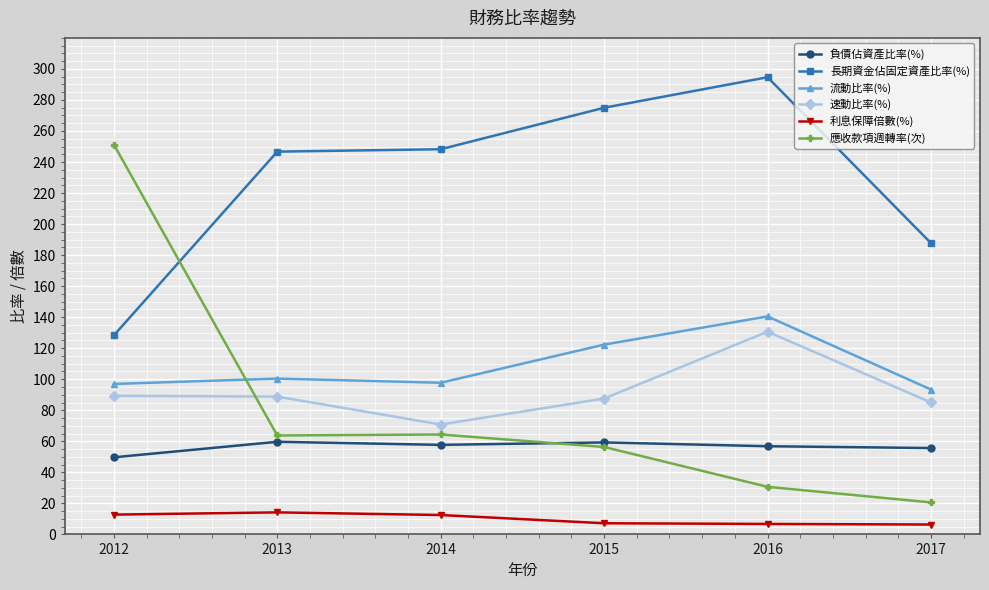

What is the minimum value for 長期資金佔固定資產比率(%)?

128.3